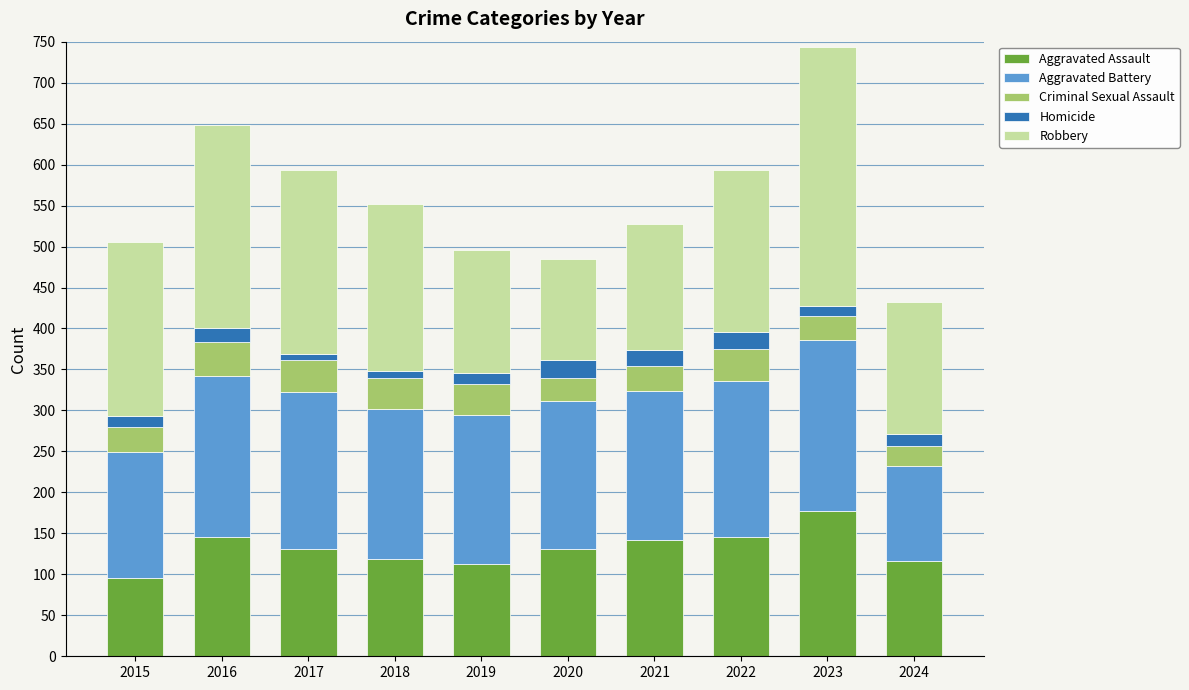

What is the total value across all series at 2024?

432